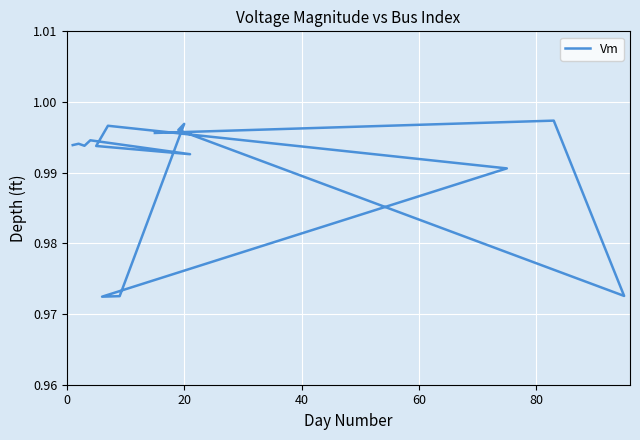

The value at 9 is 1.0. True or false?

True